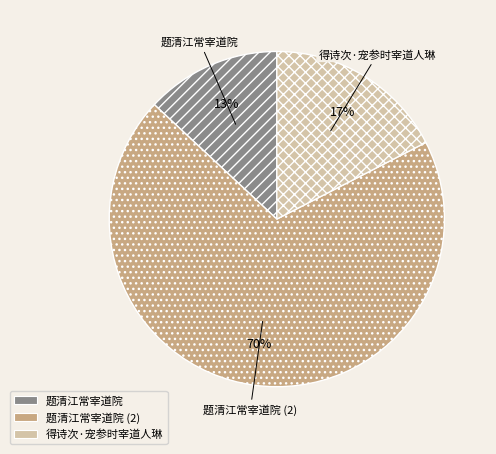

How many slices are in this pie chart?

3